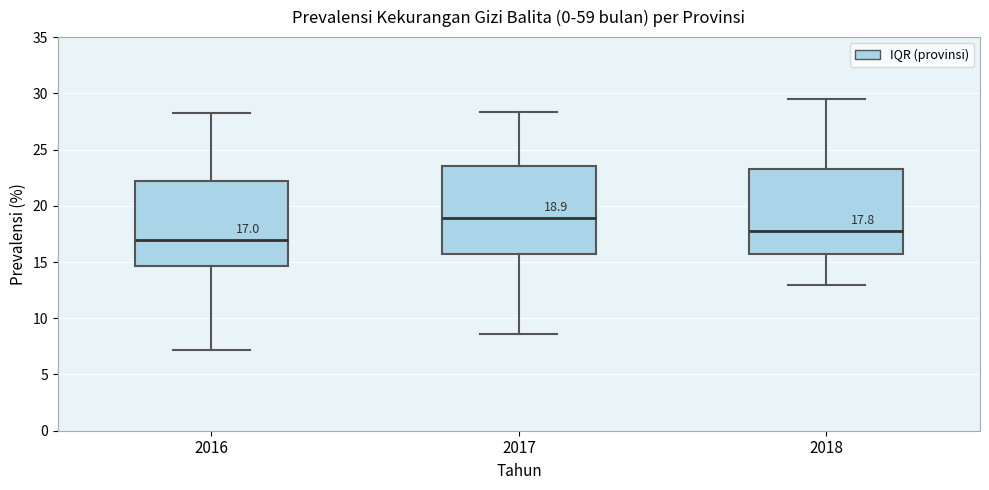

Which box has the highest median line?

2017